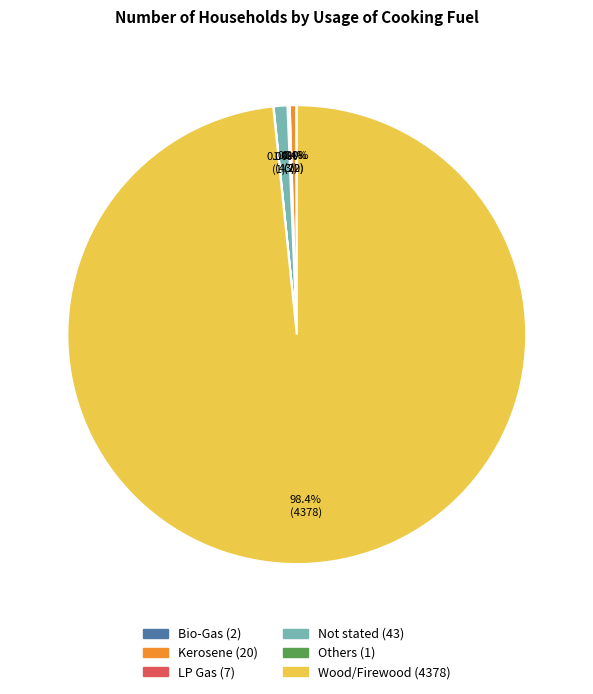

Which slice is the largest?

Wood/Firewood